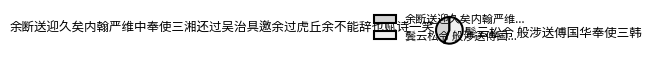

Which slice is the smallest?

余断送迎久矣内翰严维中奉使三湘还过吴治具邀余过虎丘余不能辞也赋诗一笑